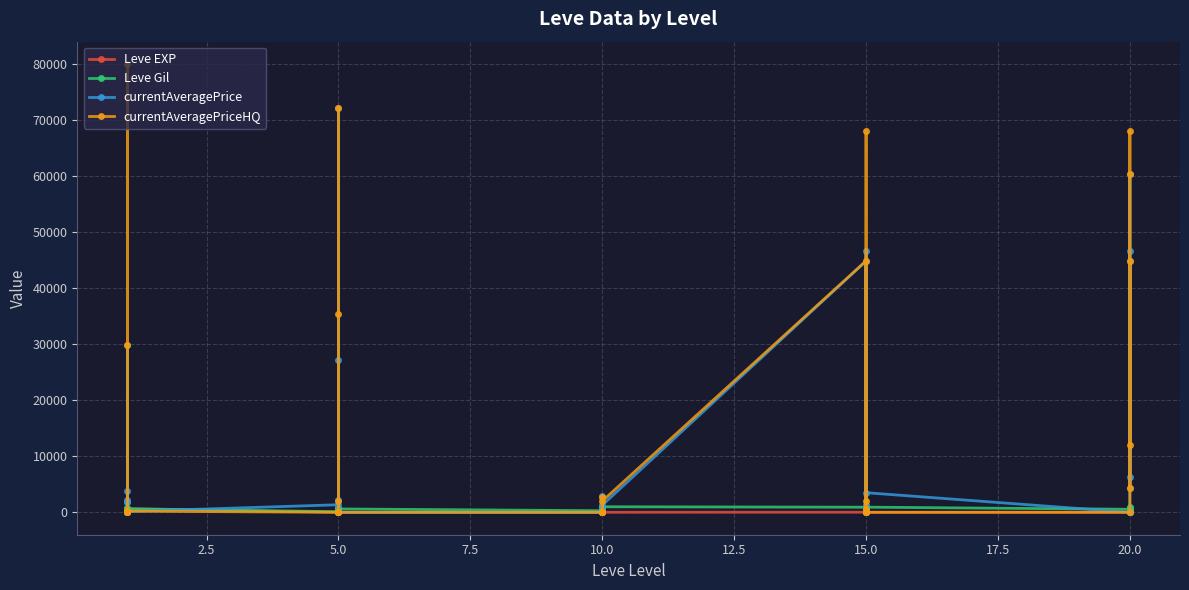

What is the average value of the currentAveragePriceHQ series?

17660